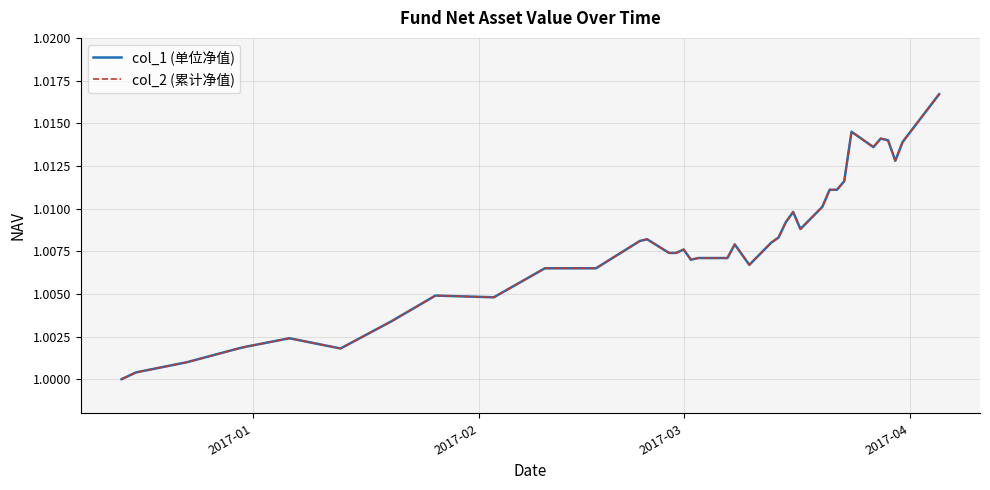

Does the chart display data point markers on the line(s)?

No